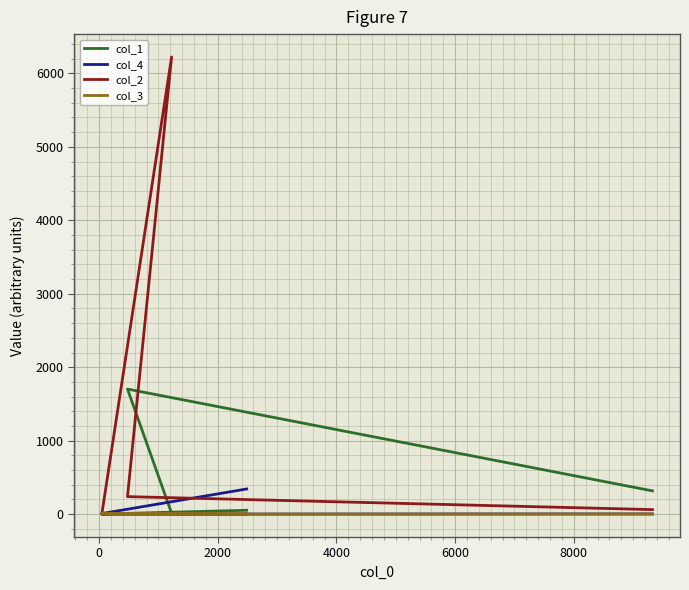

Which series has the largest range (max minus min)?

col_2